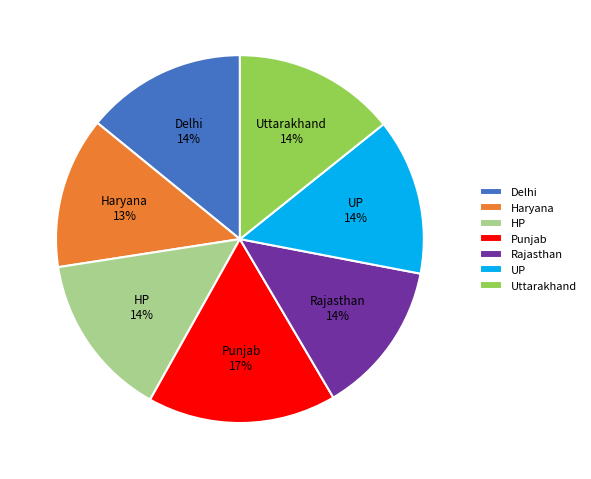

How many segments does this pie chart have?

7